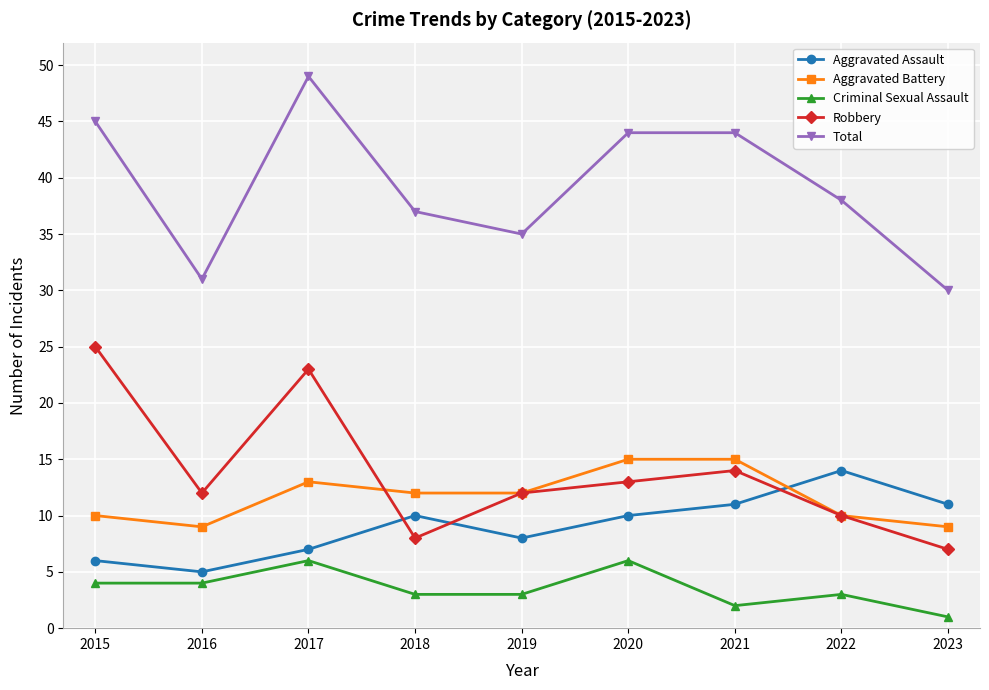

At which category does Aggravated Assault reach its first local peak?

2018